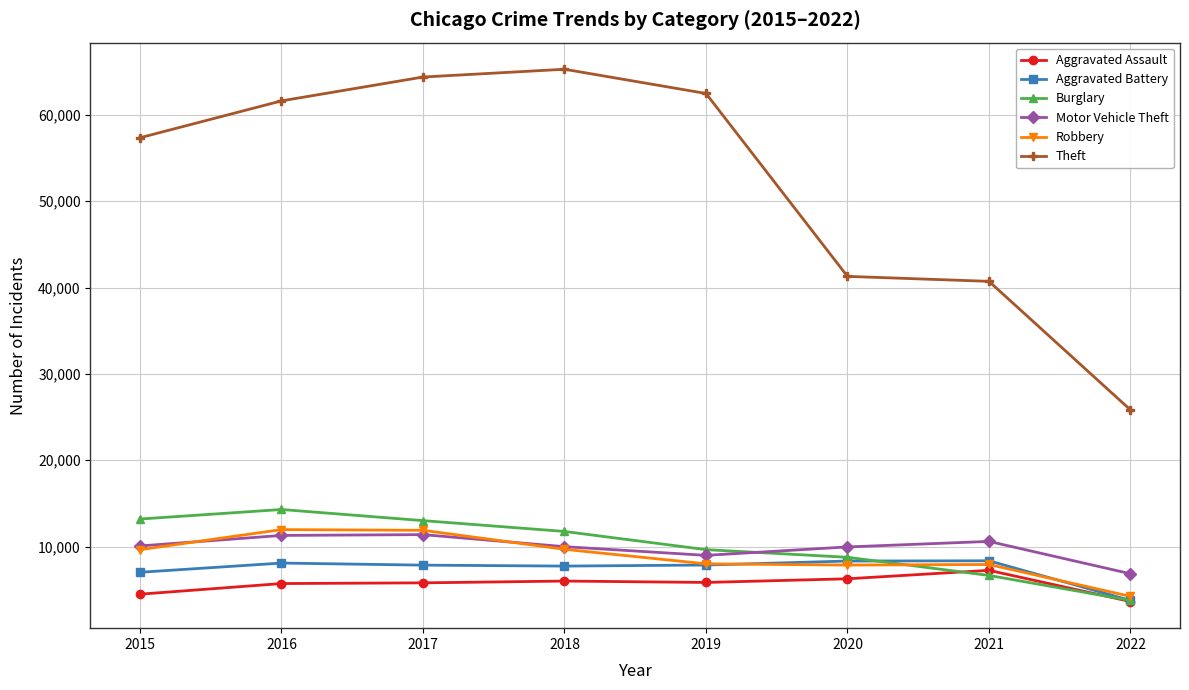

True or false: Aggravated Assault has a value of 5793 at 2017.

True